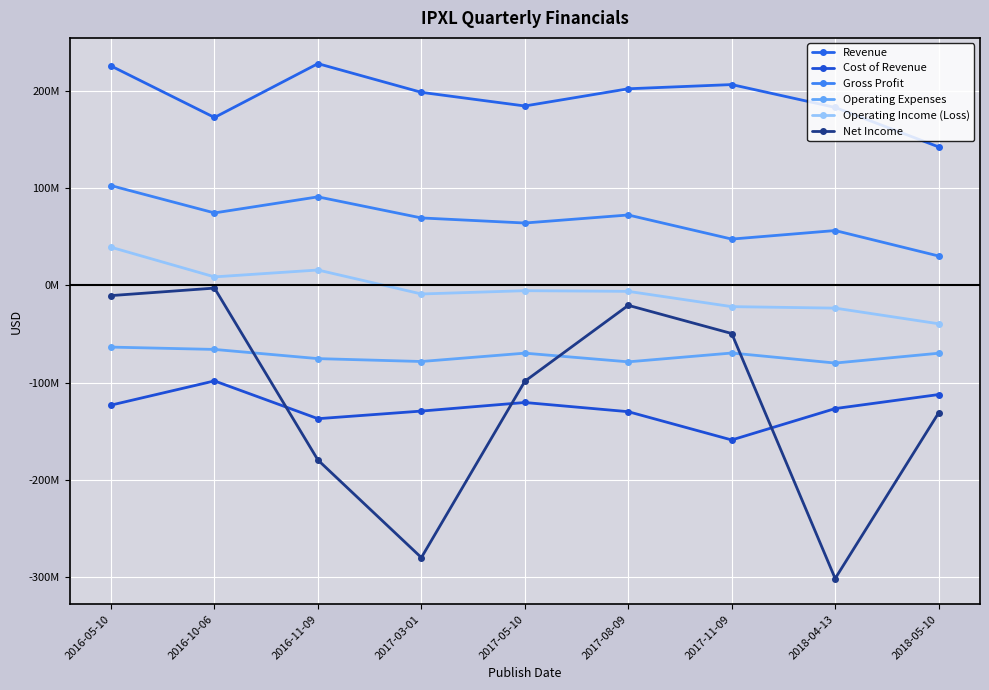

Is this an area chart (filled region under the line)?

No